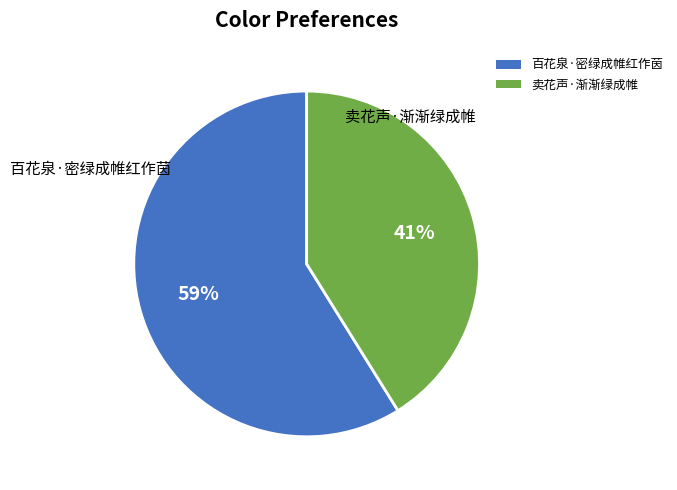

To the nearest percent, what is the difference between the 百花泉·密绿成帷红作茵 and 卖花声·渐渐绿成帷 slice percentages?

18%